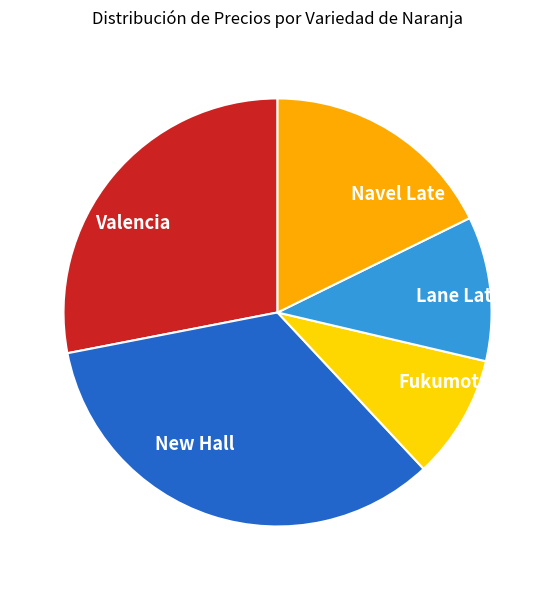

Do Lane Late and Fukumoto together represent more than half of the pie?

No